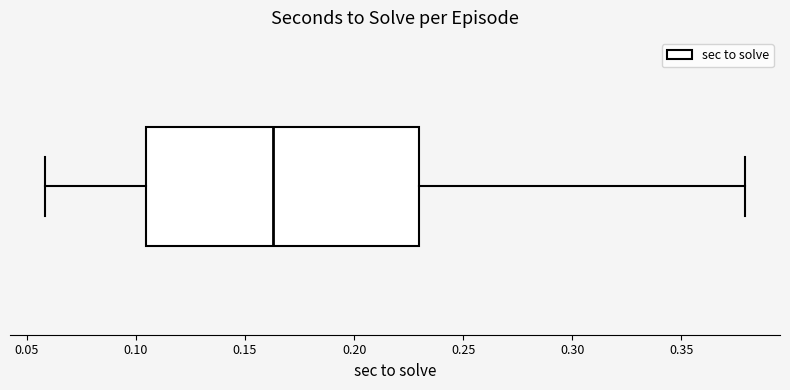

Read this box plot against the x-axis: the position of the median line, the range covered by the box, and the ends of both whiskers. The values are not printed on the chart, so give them approximately, as read against the axis.

median 0.165, box 0.105 to 0.230, whiskers 0.060 to 0.380